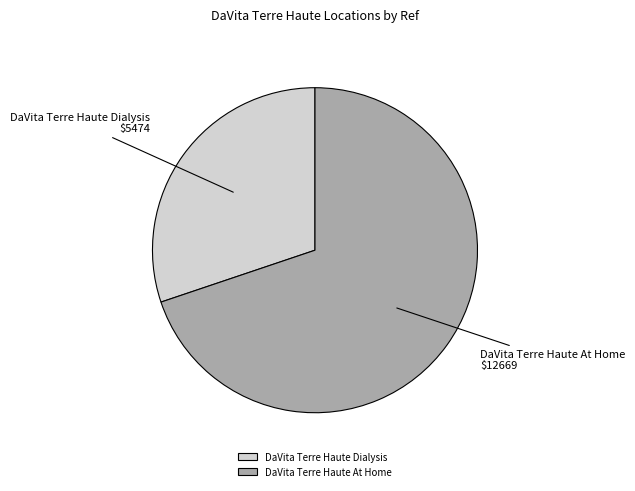

Does any single category account for the majority?

Yes